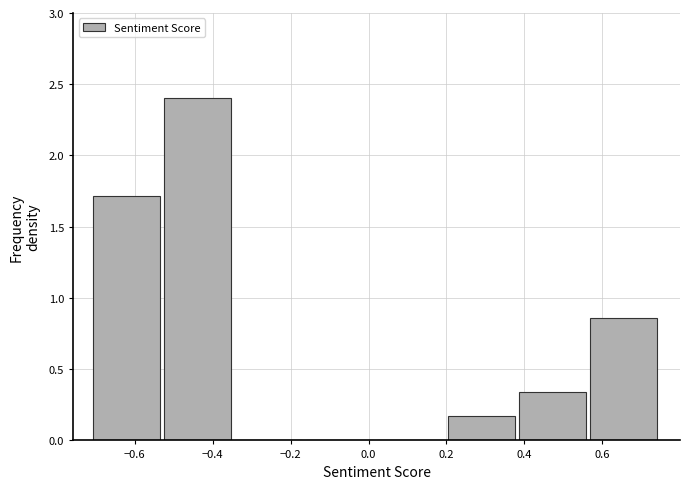

Reading left to right, list every bar in this chart as the range it spans on the x-axis followed by its height. Neither the bar edges nor the heights are printed on the chart, so give them approximately, as read against the axes.

-0.70 to -0.52: 1.70
-0.52 to -0.34: 2.40
-0.34 to -0.16: 0
-0.16 to 0.02: 0
0.02 to 0.20: 0
0.20 to 0.38: 0.15
0.38 to 0.56: 0.35
0.56 to 0.74: 0.85